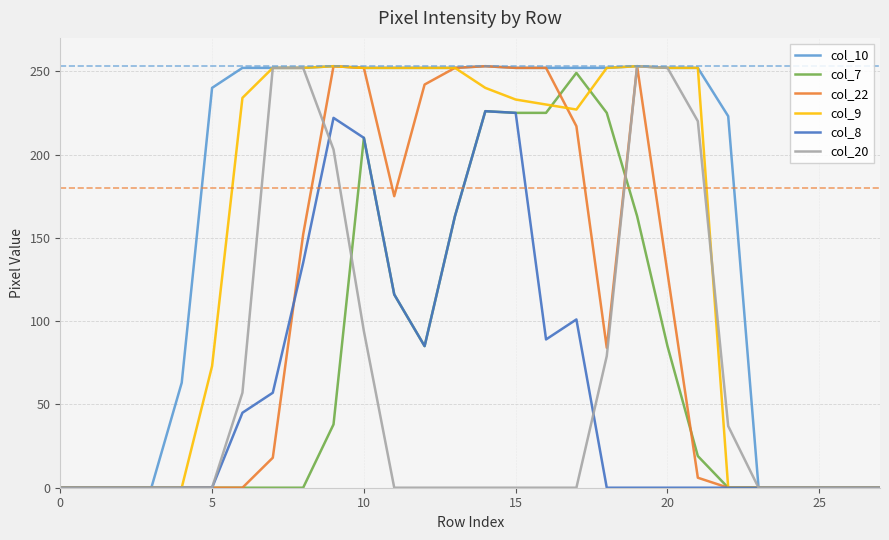

What is the highest value of the col_9 series?

253